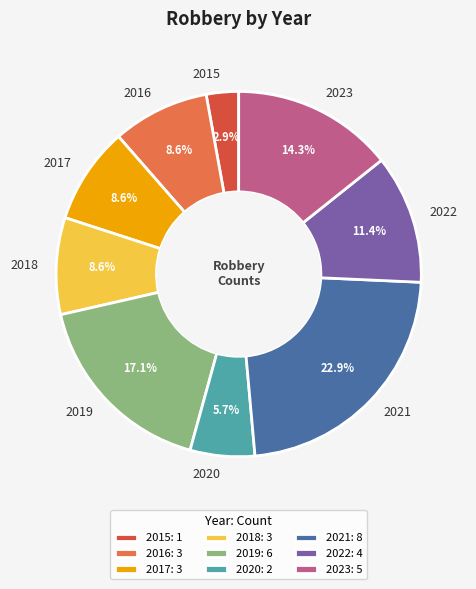

How many slices are in this pie chart?

9